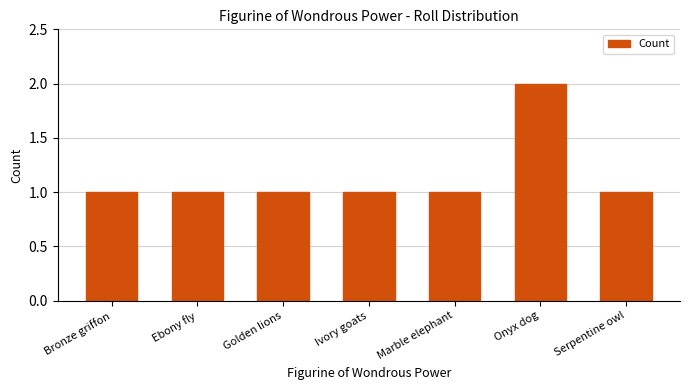

The value at Marble elephant is 1. True or false?

True